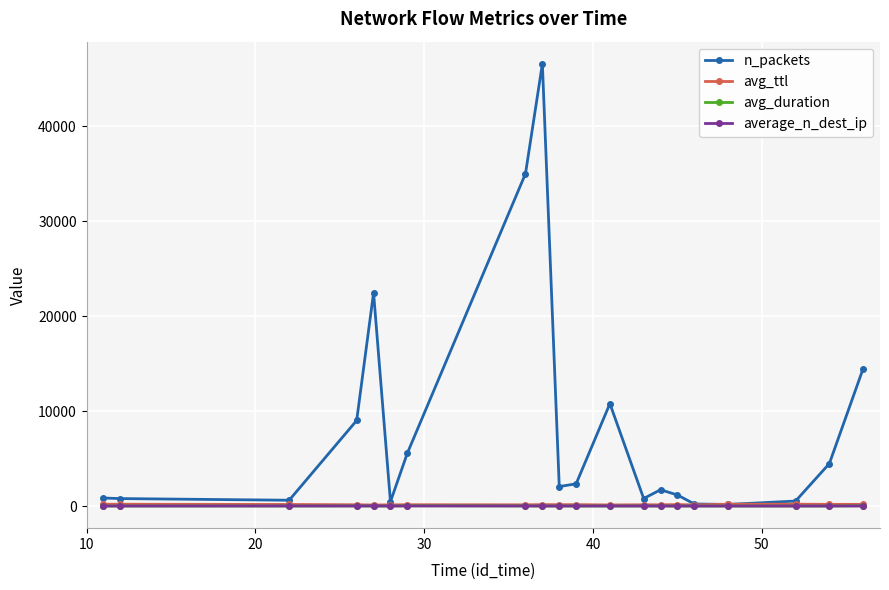

Which series has the largest total across all categories?

n_packets